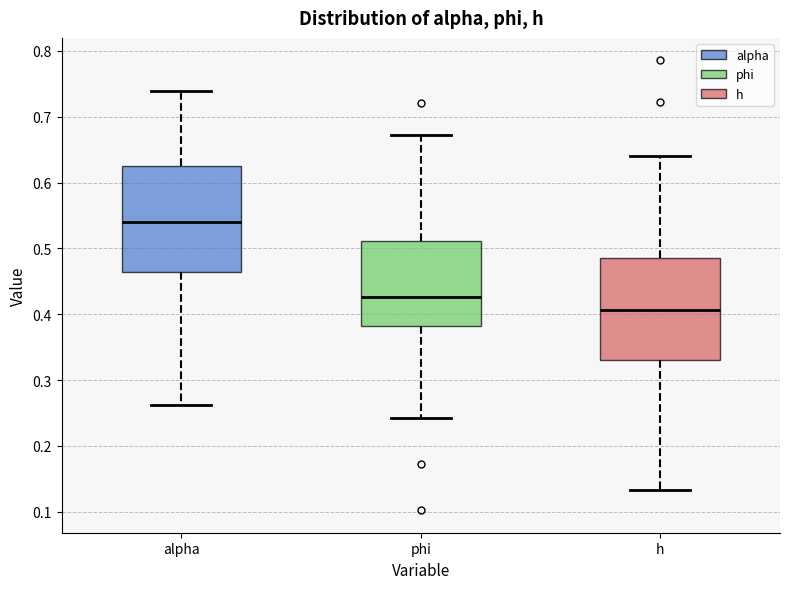

Where does the median line of the box for phi sit on the y-axis? The values are not printed on the chart, so give them approximately, as read against the axis.

0.43